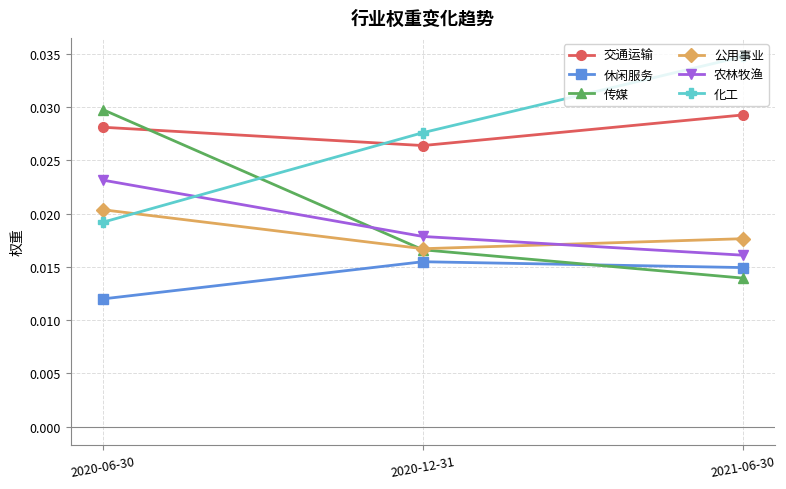

Rank the categories by 农林牧渔 value from highest to lowest.

2020-06-30, 2020-12-31, 2021-06-30